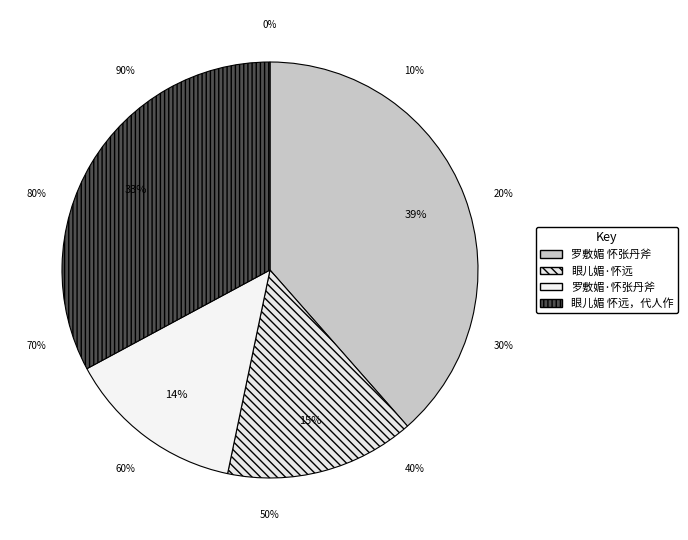

To the nearest percent, what portion does 眼儿媚 怀远，代人作 represent?

33%